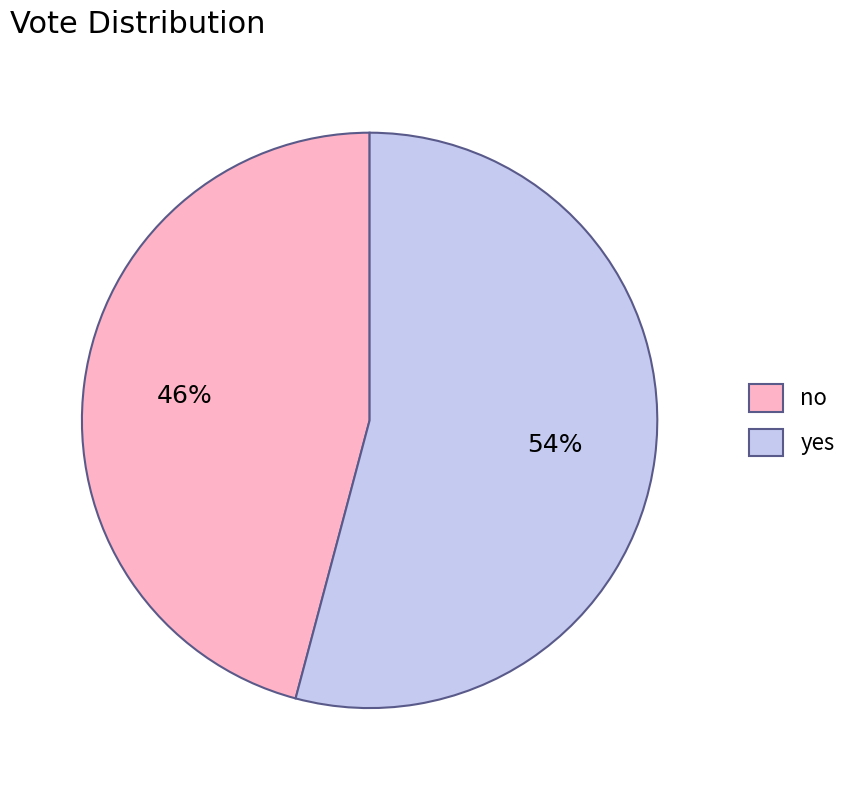

Rank the categories by value from lowest to highest.

no, yes